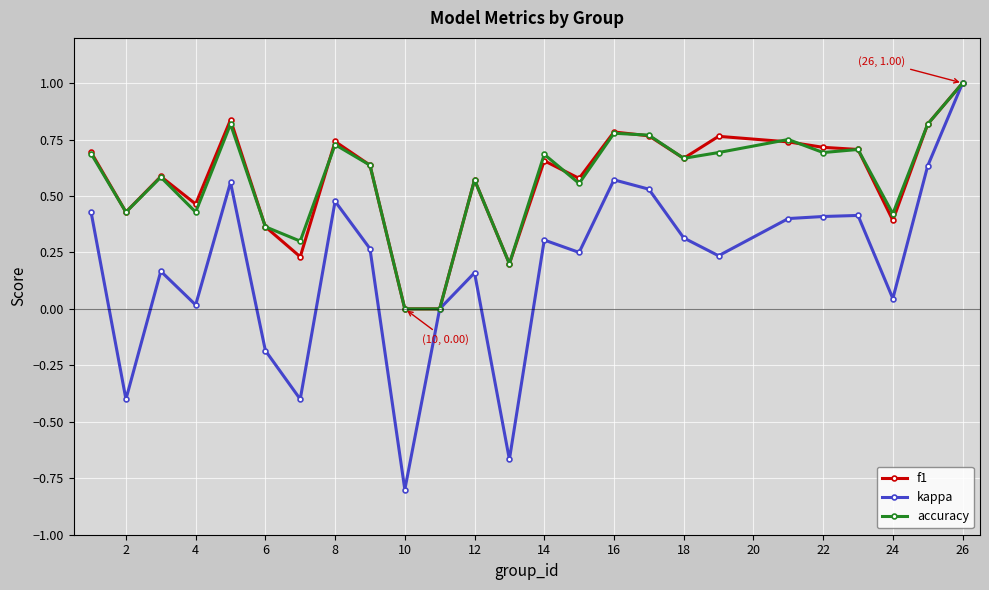

True or false: accuracy has more than 0 points higher than both neighbors.

True